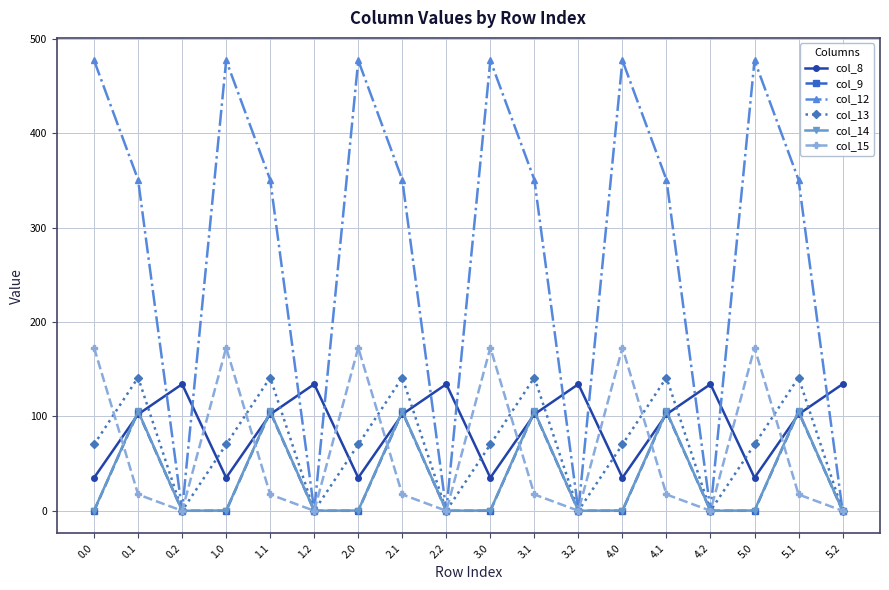

At how many categories does at least one series exceed 344?

12